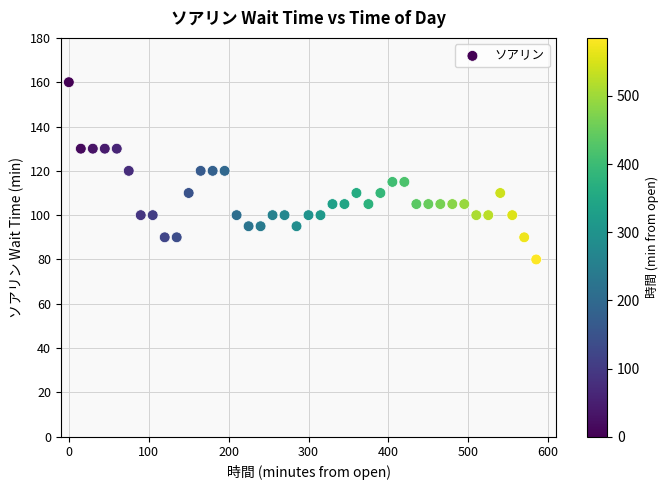

What is the range of Y values (max minus min)?

80